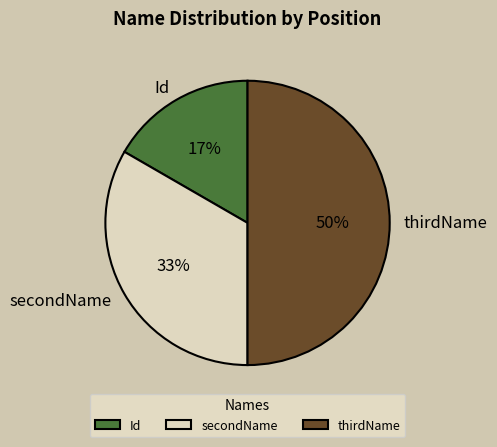

Which category has the biggest portion of the pie?

thirdName